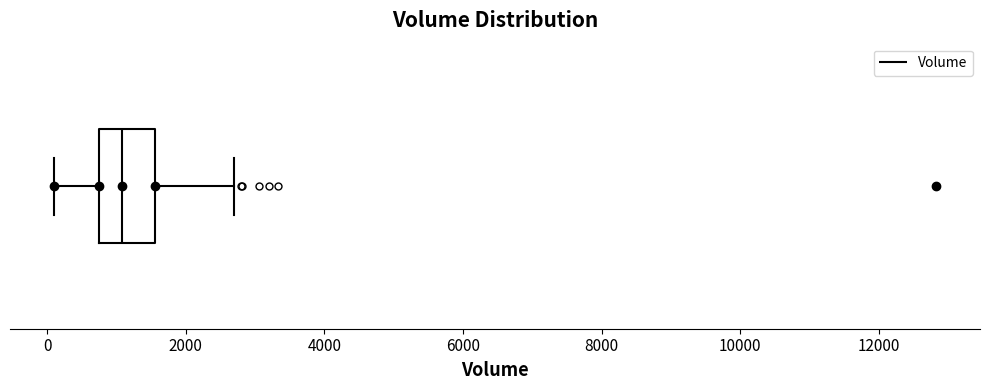

Where does the right whisker of the box end on the x-axis? The values are not printed on the chart, so give them approximately, as read against the axis.

2800